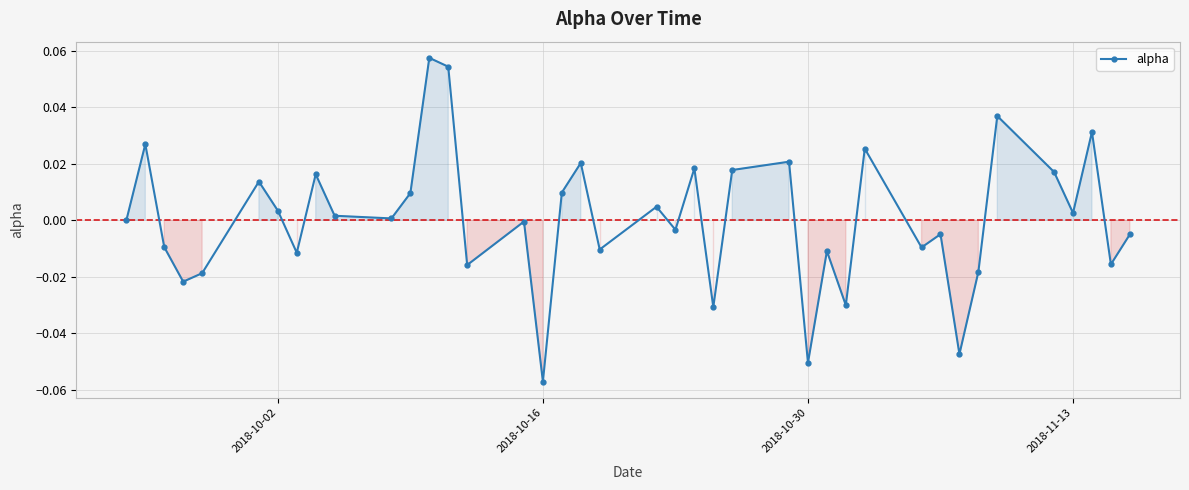

Does the chart display data point markers on the line(s)?

Yes